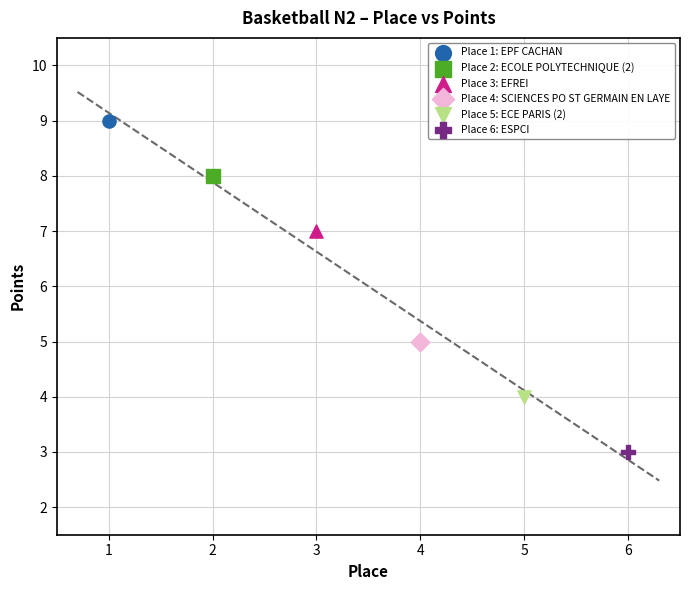

What are all the series names shown in the legend?

Place 1: EPF CACHAN, Place 2: ECOLE POLYTECHNIQUE (2), Place 3: EFREI, Place 4: SCIENCES PO ST GERMAIN EN LAYE, Place 5: ECE PARIS (2), Place 6: ESPCI